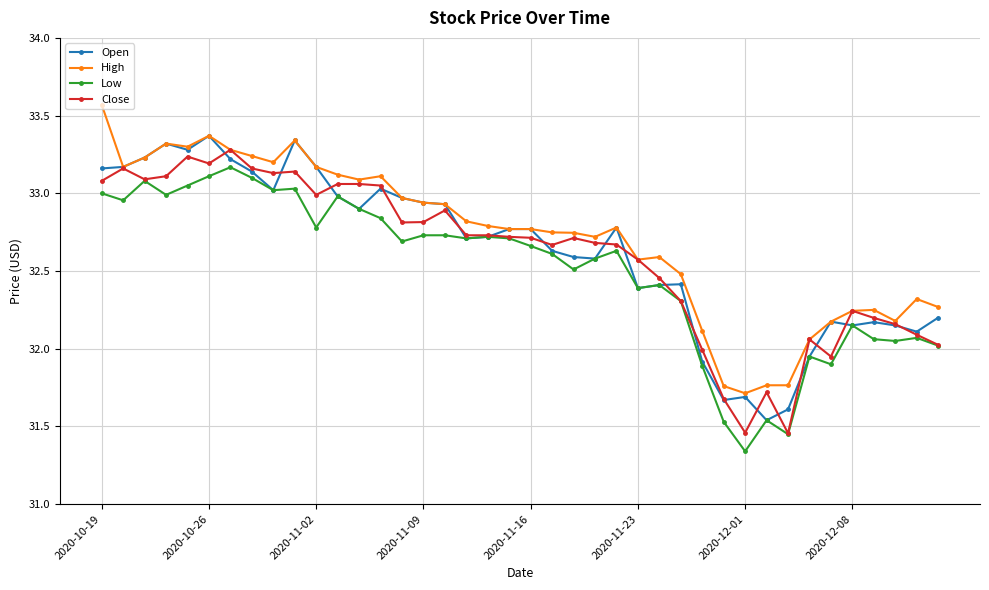

Count the number of categories in the chart.

40